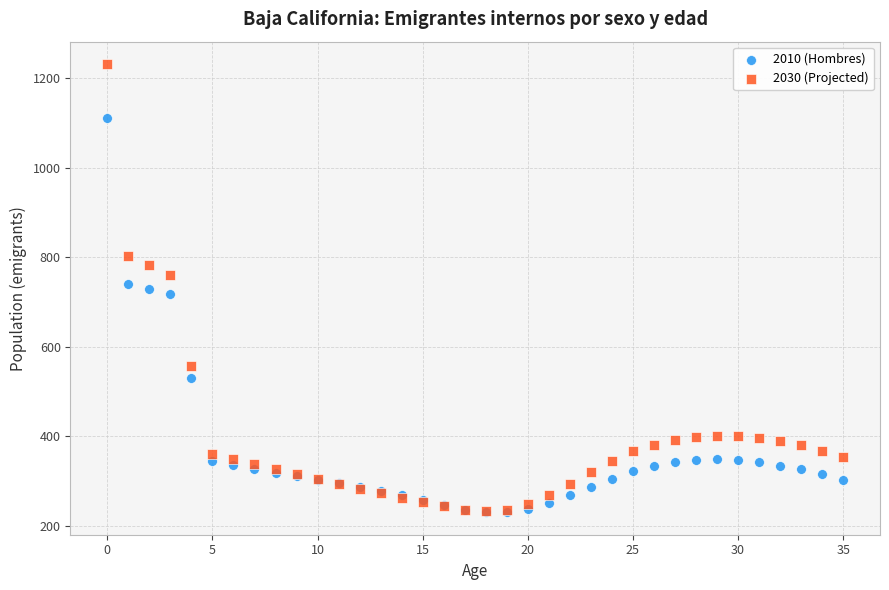

Which series has the widest spread of Y values?

2030 (Projected)